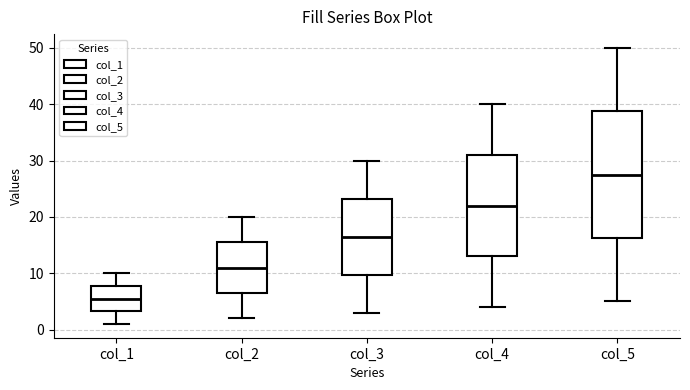

Where does the median line of the box for col_1 sit on the y-axis? The values are not printed on the chart, so give them approximately, as read against the axis.

6